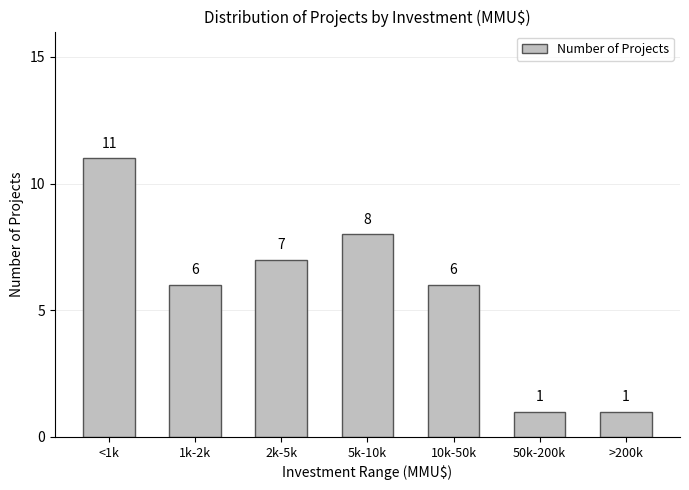

Reading right to left, transcribe all the data shown in this chart.

>200k=1	50k-200k=1	10k-50k=6	5k-10k=8	2k-5k=7	1k-2k=6	<1k=11